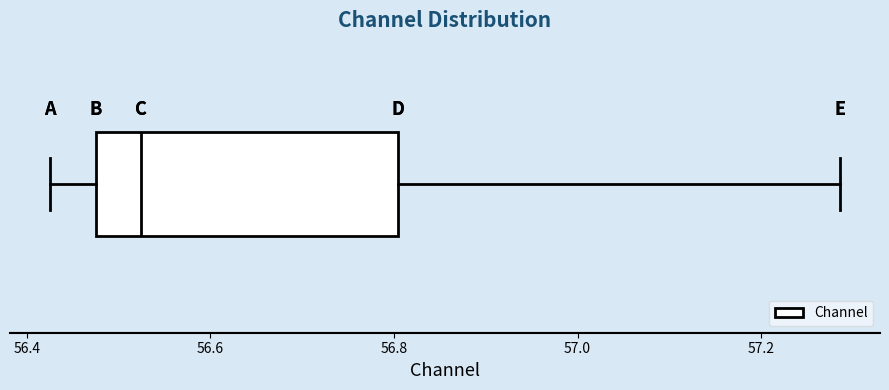

Read this box plot against the x-axis: the position of the median line, the range covered by the box, and the ends of both whiskers. The values are not printed on the chart, so give them approximately, as read against the axis.

median 56.52, box 56.48 to 56.80, whiskers 56.42 to 57.28